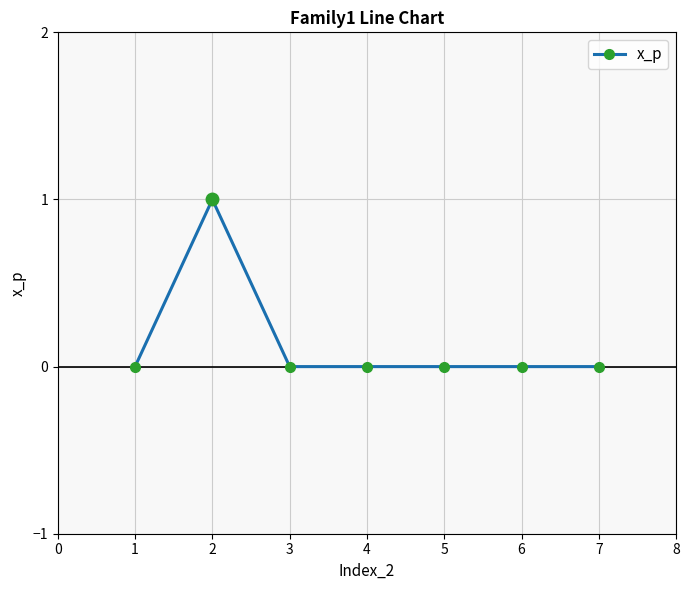

The value at 3 is -1. True or false?

False